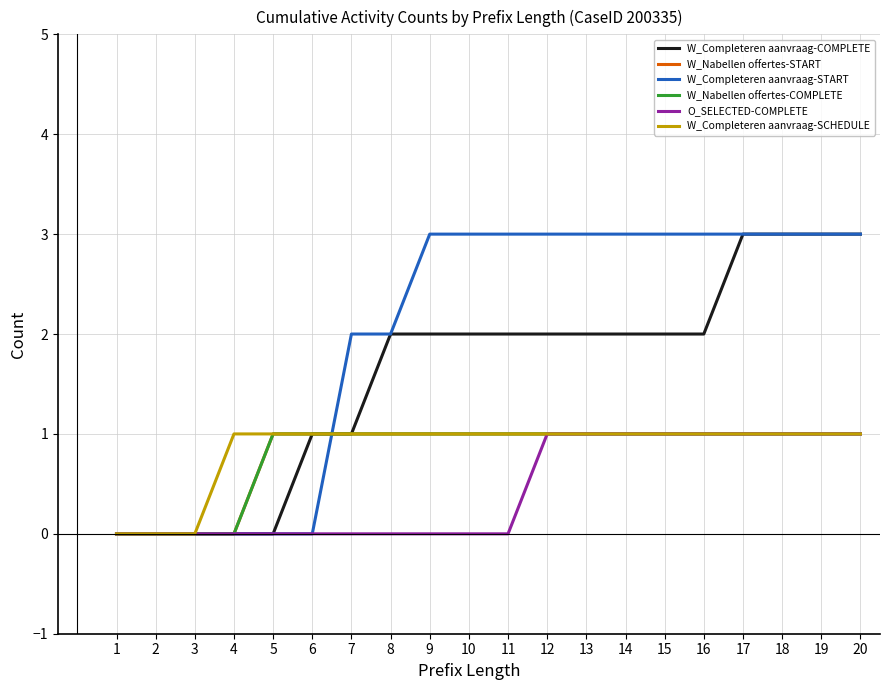

Where is W_Completeren aanvraag-START nearest to the value 1?

1